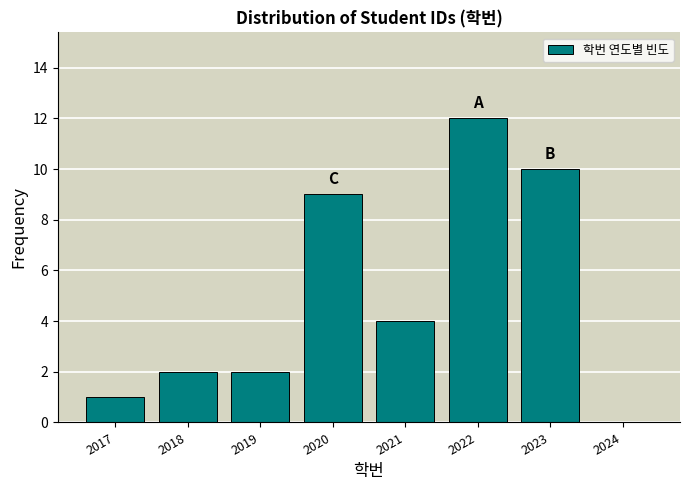

Reading left to right, what are all the values shown in this chart?

2017=1	2018=2	2019=2	2020=9	2021=4	2022=12	2023=10	2024=0